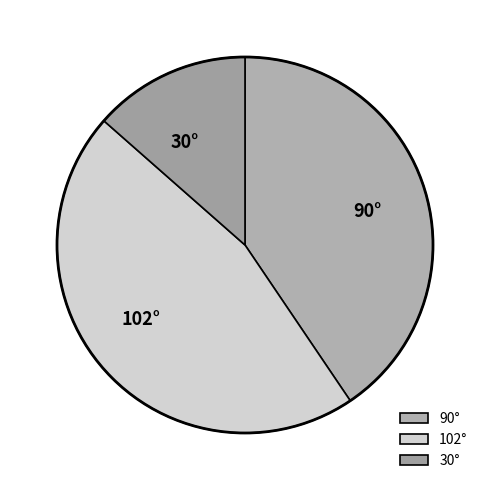

Do 30° and 90° together represent more than half of the pie?

Yes